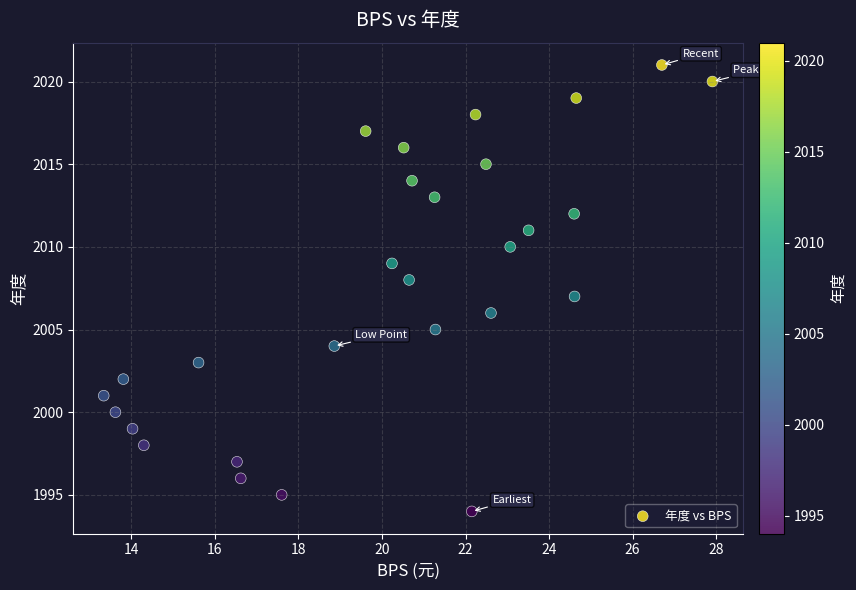

What is the range of Y values (max minus min)?

27